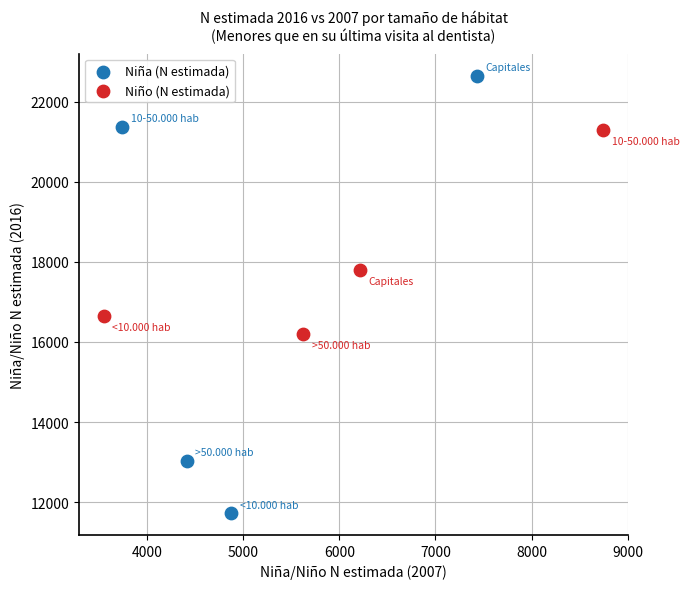

What are all the series names shown in the legend?

Niña (N estimada), Niño (N estimada)